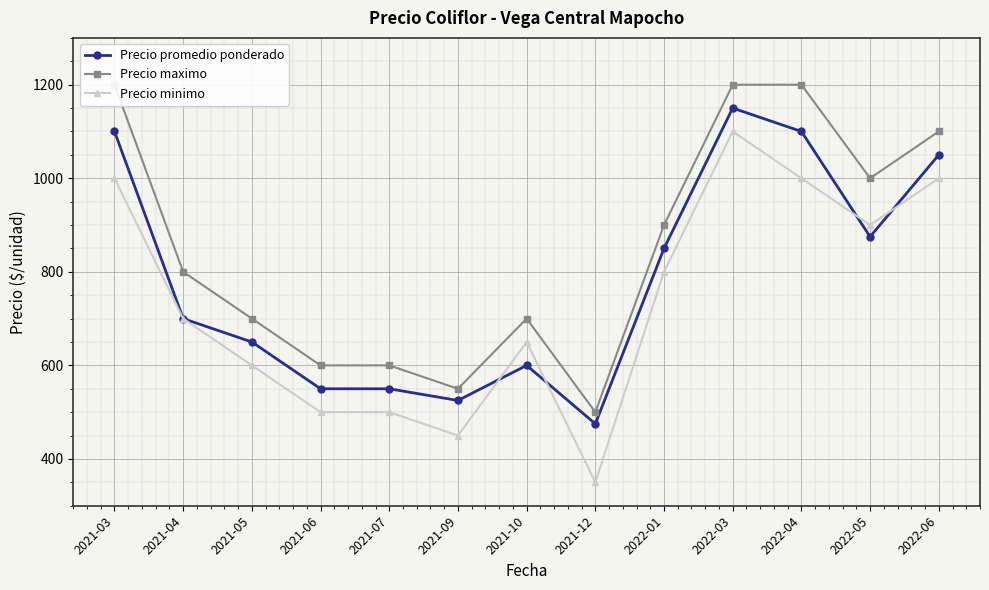

The value of Precio maximo at 2022-06 is 1100. True or false?

True